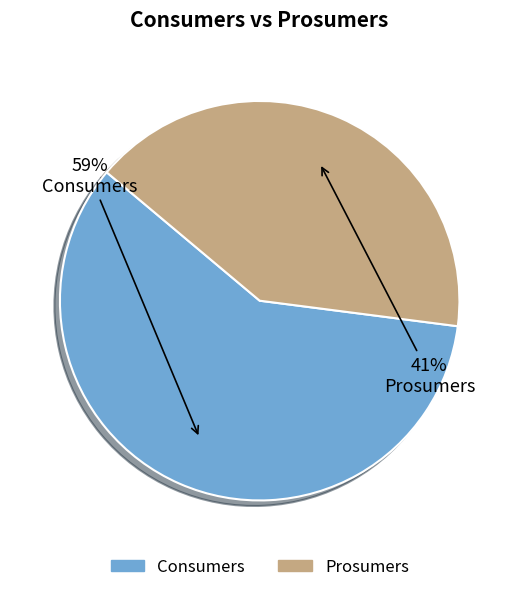

True or false: Prosumers accounts for 35% of the total.

False